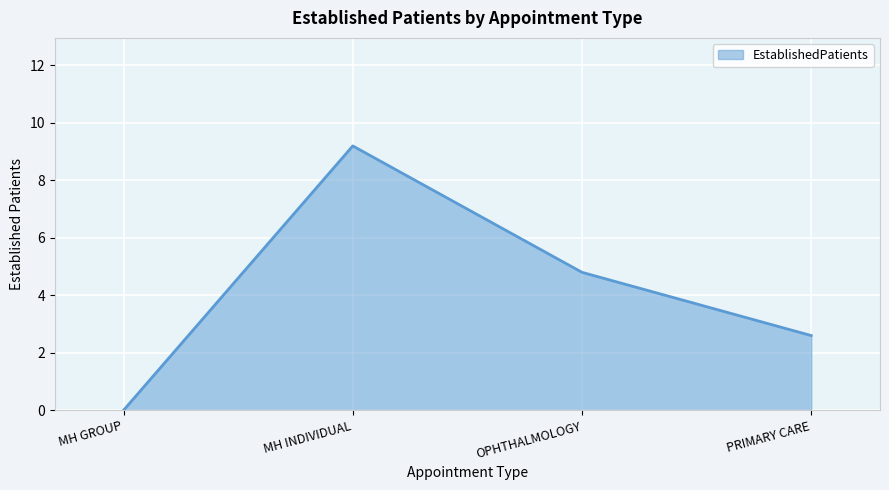

At which category does the data reach its first local peak?

MH INDIVIDUAL